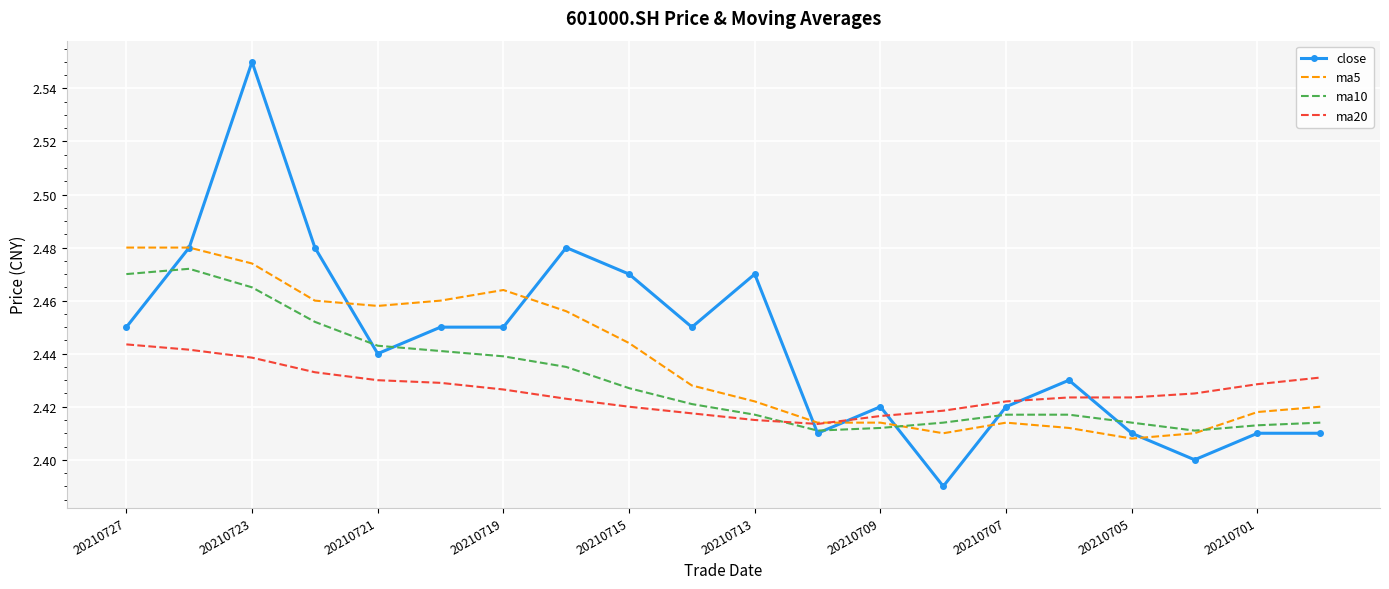

Which series has the largest range (max minus min)?

close